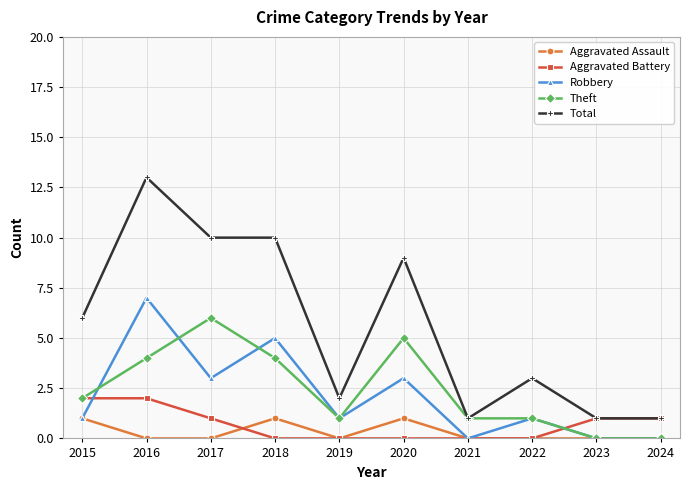

What is the total value across all series at 2017?

20